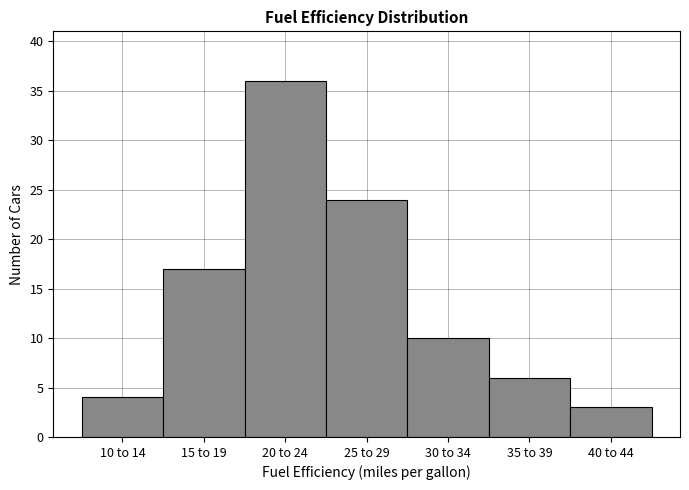

Reading left to right, extract all data points from this chart.

10 to 14=4	15 to 19=17	20 to 24=36	25 to 29=24	30 to 34=10	35 to 39=6	40 to 44=3